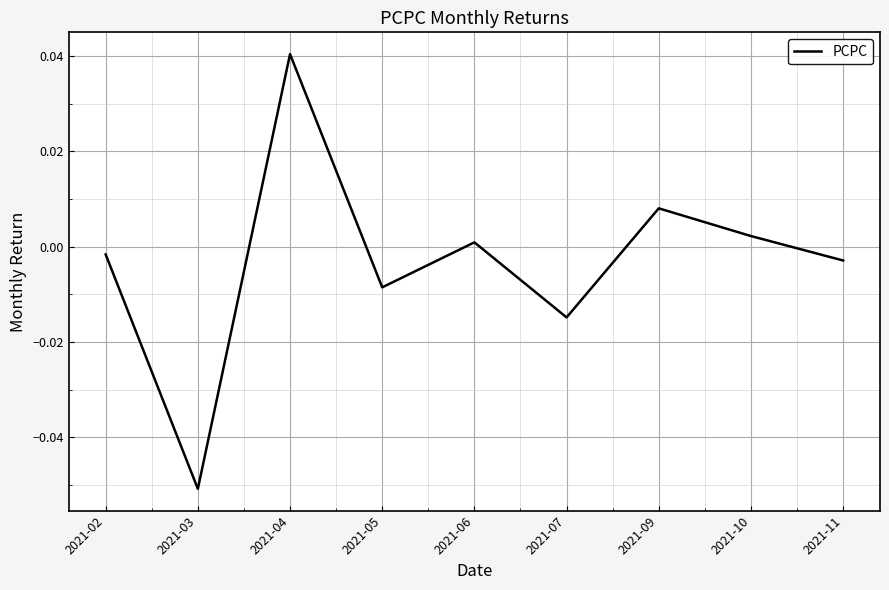

True or false: the data shows 0.0 at 2021-09.

True